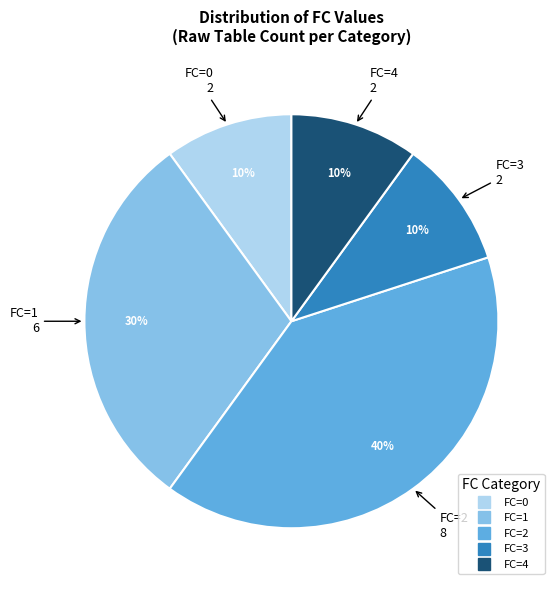

To the nearest percent, what is the average slice percentage?

20%